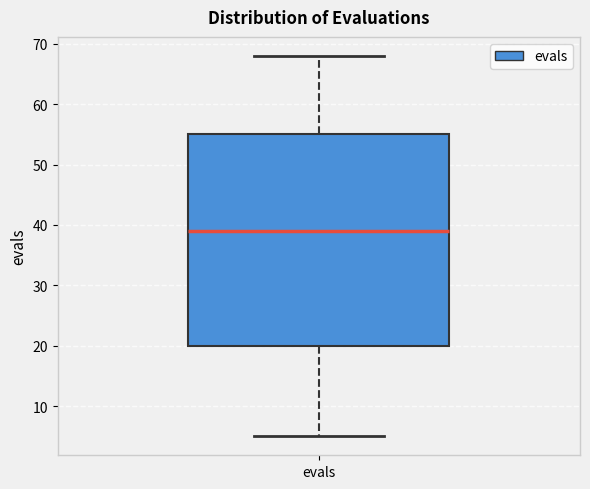

Where does the lower whisker of the box for evals end on the y-axis? The values are not printed on the chart, so give them approximately, as read against the axis.

5